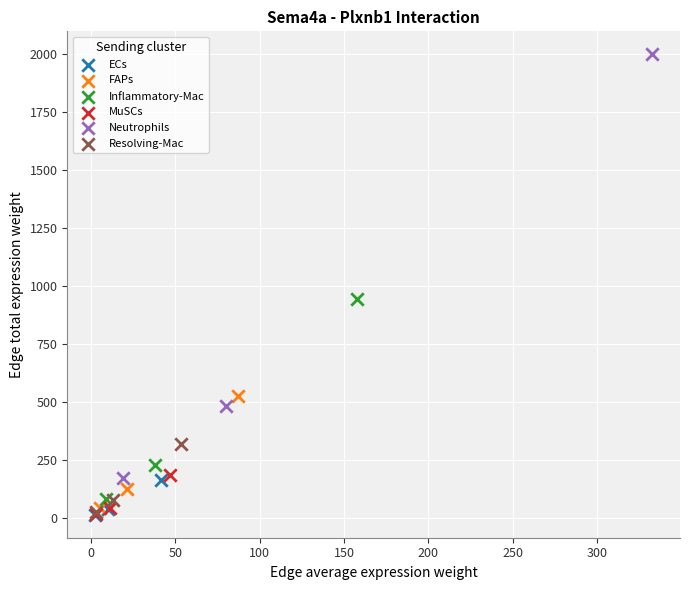

Which series contains the highest Y value?

Neutrophils